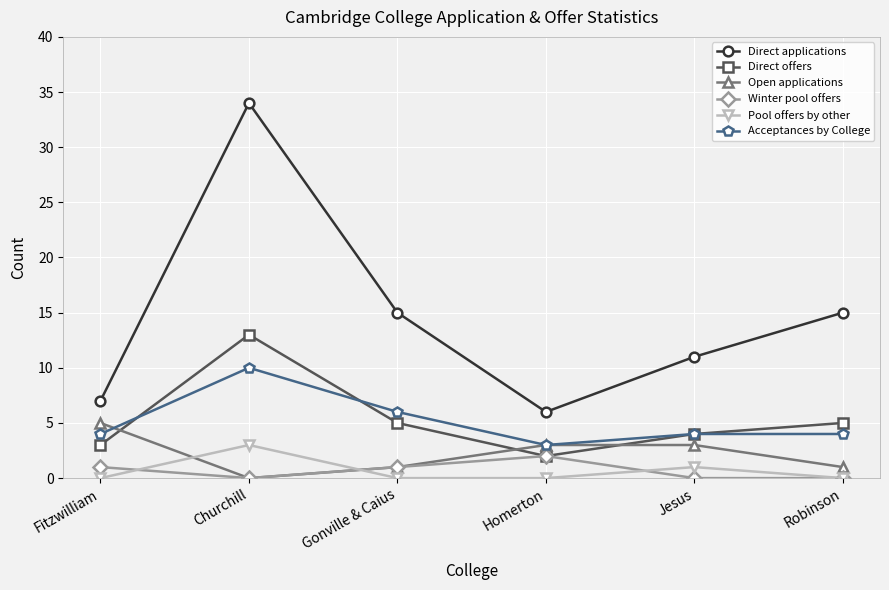

Does the chart display data point markers on the line(s)?

Yes